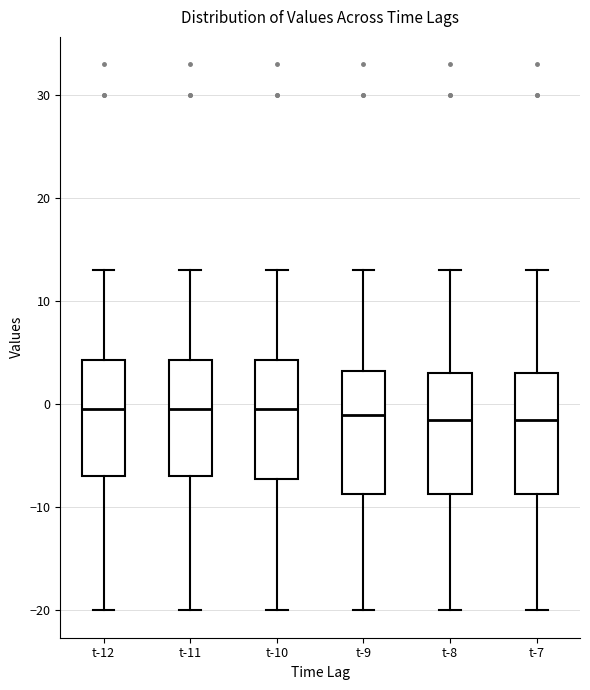

Reading left to right, transcribe this box plot: for each box, give where its median line is, the range the box spans, and where its two whiskers end, as read against the y-axis. The values are not printed on the chart, so give them approximately, as read against the axis.

t-12: median 0, box -7 to 4, whiskers -20 to 13
t-11: median 0, box -7 to 4, whiskers -20 to 13
t-10: median 0, box -7 to 4, whiskers -20 to 13
t-9: median -1, box -9 to 3, whiskers -20 to 13
t-8: median -1, box -9 to 3, whiskers -20 to 13
t-7: median -1, box -9 to 3, whiskers -20 to 13